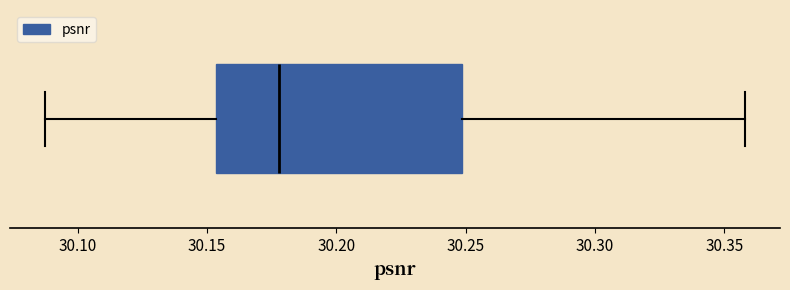

Transcribe this box plot: give where the median line is, the range the box spans, and where the two whiskers end, as read against the x-axis. The values are not printed on the chart, so give them approximately, as read against the axis.

median 30.180, box 30.155 to 30.250, whiskers 30.085 to 30.360